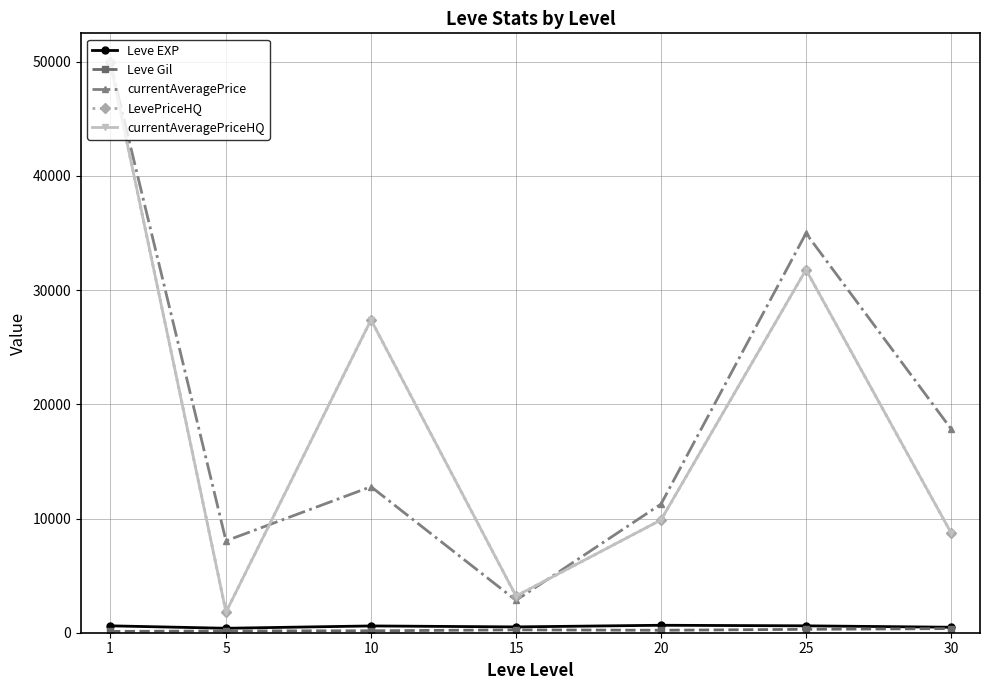

True or false: Leve Gil has more than 1 interior local peaks.

False